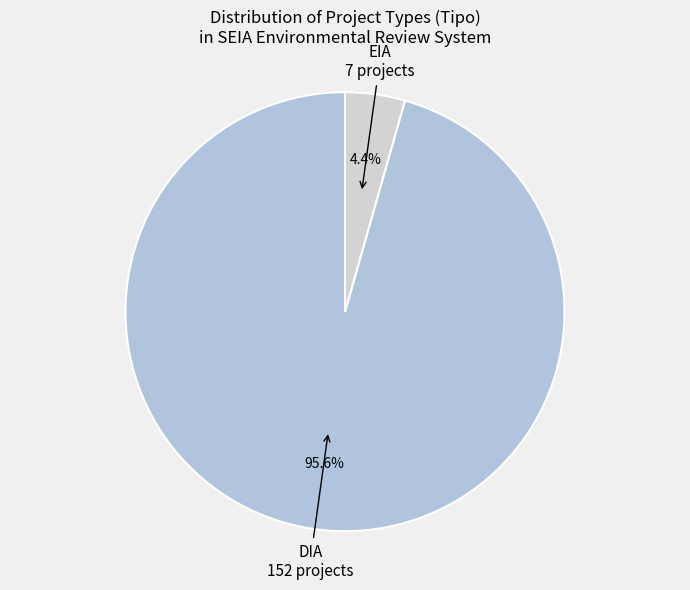

Between DIA and EIA, which is larger?

DIA